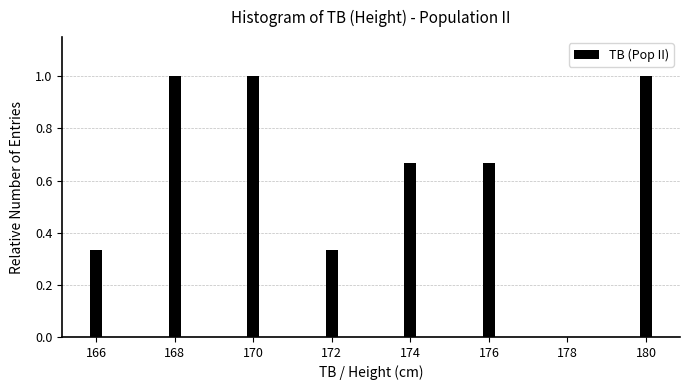

What is the sum of the values at 168 and 170?

2.0